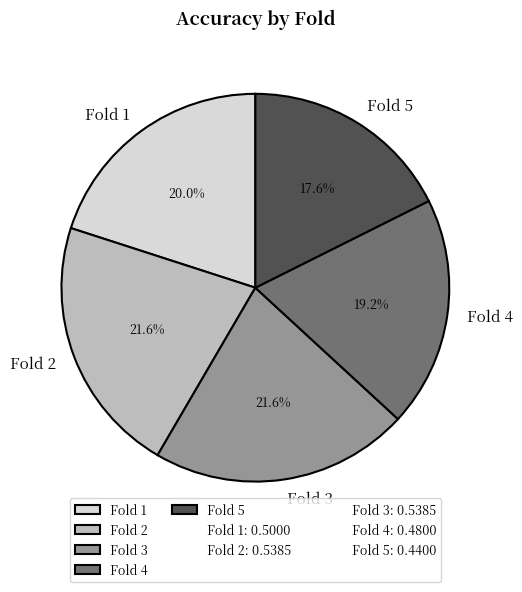

To the nearest percent, what is the combined percentage of Fold 1 and Fold 5?

38%